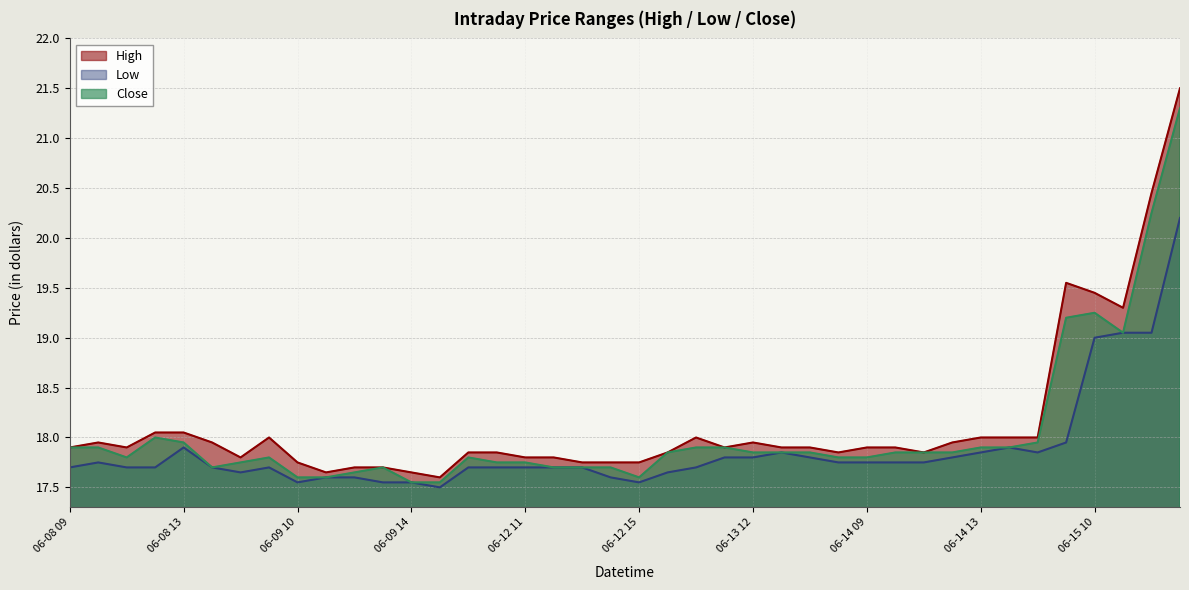

Between 06-13 10 and 06-15 10, which series saw the biggest shift?

High